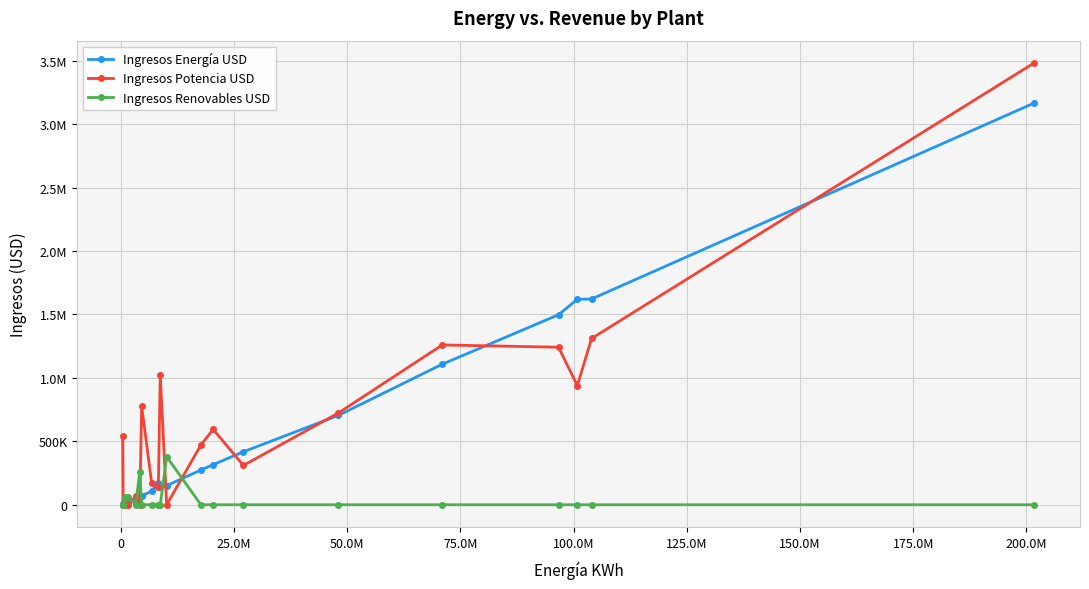

What are all the series names shown in the legend?

Ingresos Energía USD, Ingresos Potencia USD, Ingresos Renovables USD